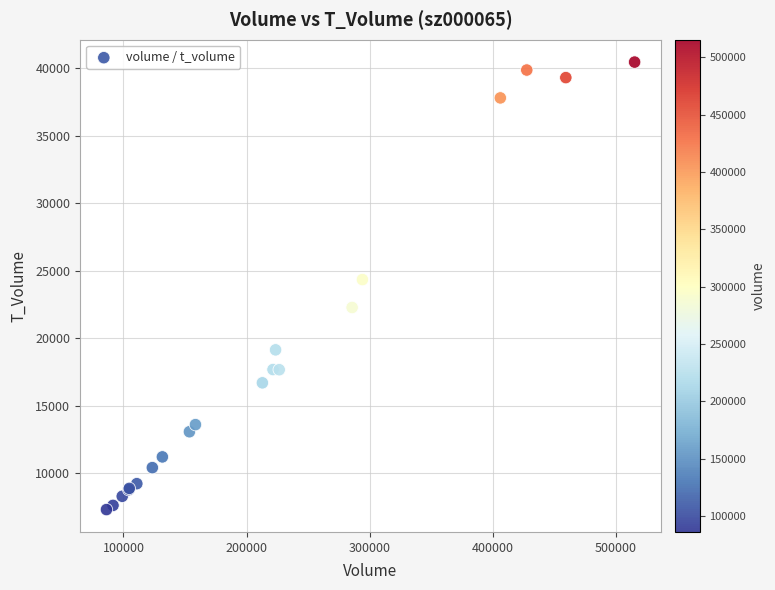

What Y value in the scatter plot is closest to 23891?

24355